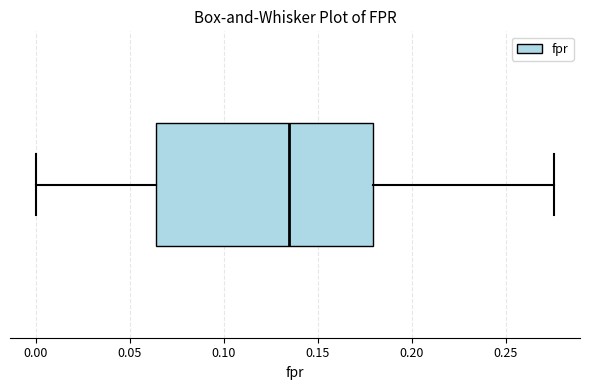

Transcribe this box plot: give where the median line is, the range the box spans, and where the two whiskers end, as read against the x-axis. The values are not printed on the chart, so give them approximately, as read against the axis.

median 0.135, box 0.065 to 0.180, whiskers 0.000 to 0.275